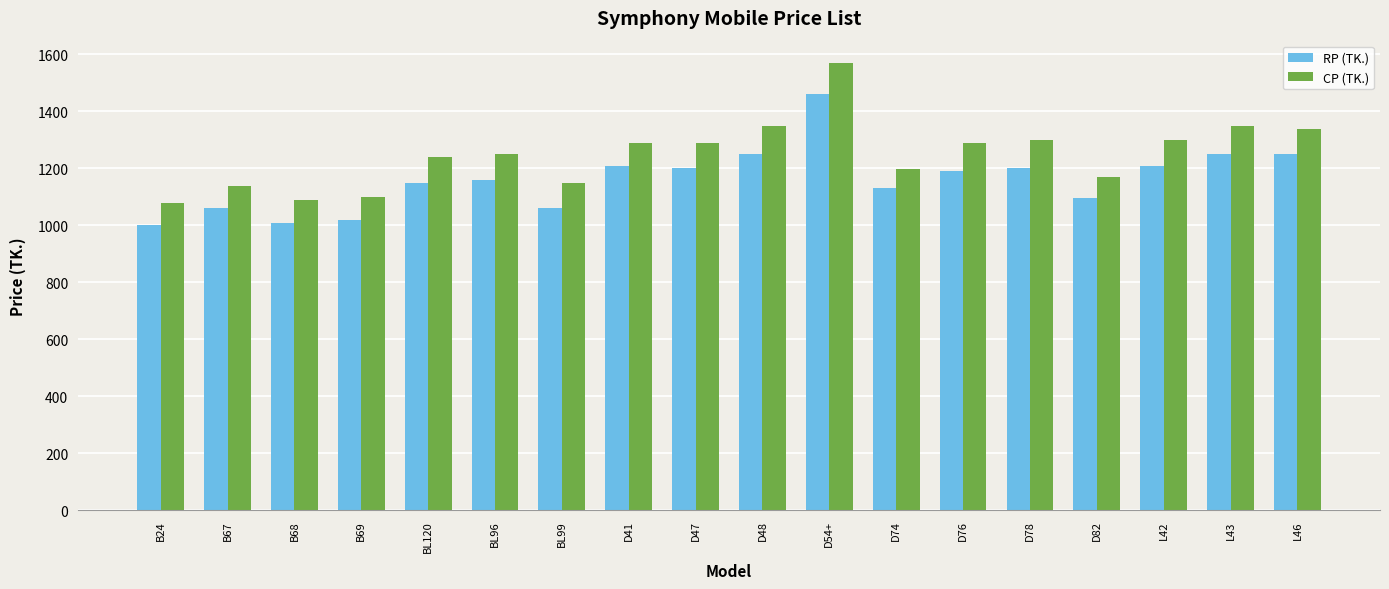

Is it true that RP (TK.) equals 1190 at D76?

True